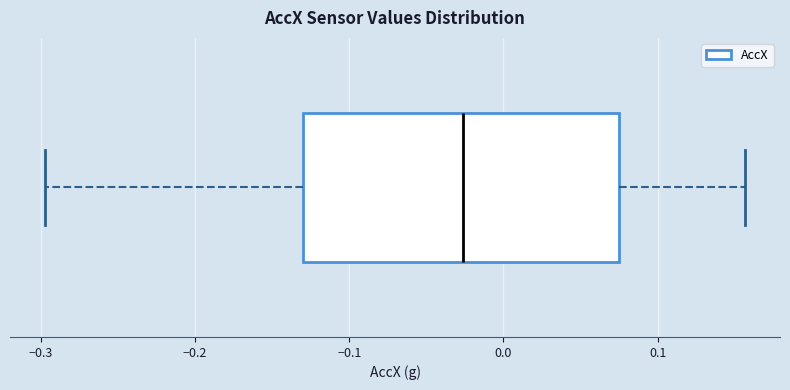

Where is the left edge of the box on the x-axis? The values are not printed on the chart, so give them approximately, as read against the axis.

-0.13